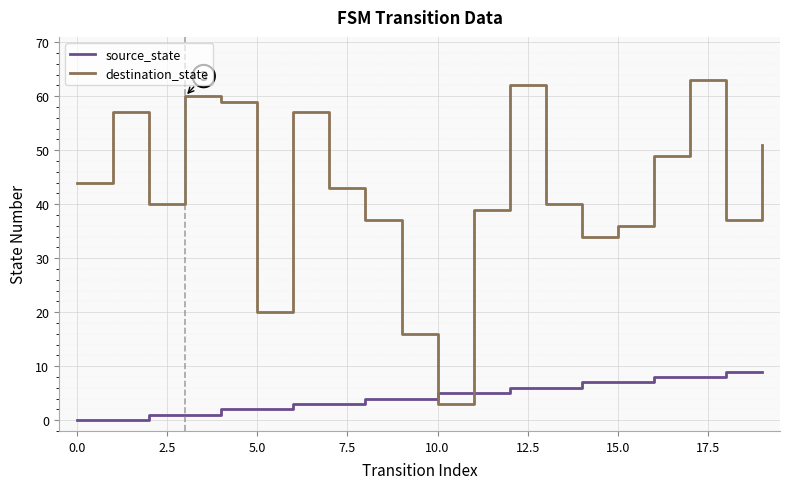

What is the difference between the maximum and minimum values in the source_state series?

9